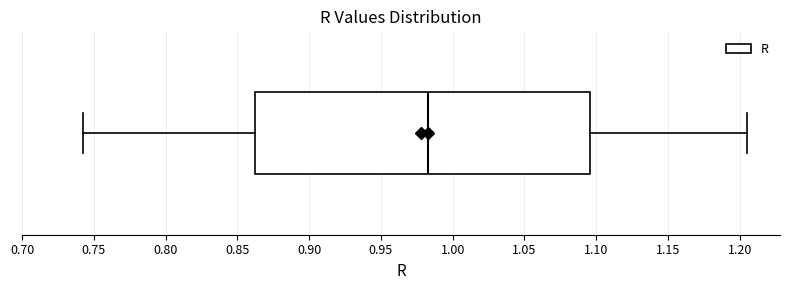

Read this box plot against the x-axis: the position of the median line, the range covered by the box, and the ends of both whiskers. The values are not printed on the chart, so give them approximately, as read against the axis.

median 0.985, box 0.860 to 1.095, whiskers 0.740 to 1.205